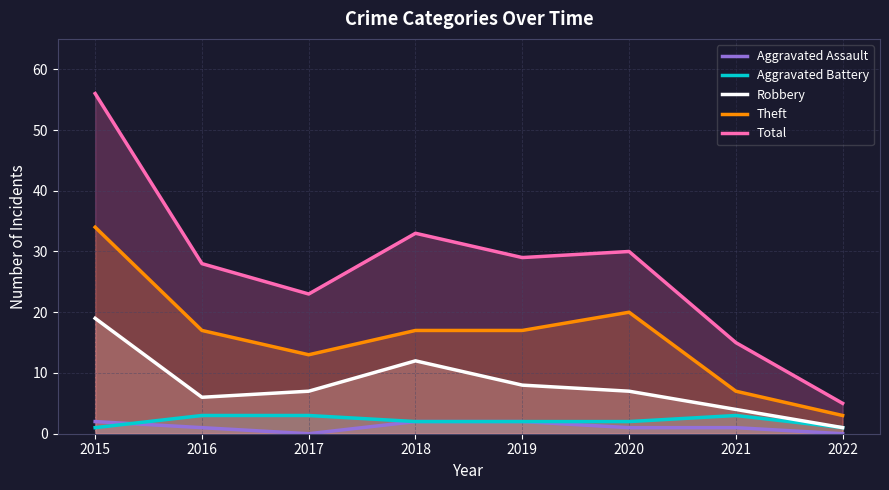

Between 2018 and 2015, which is larger?

2018